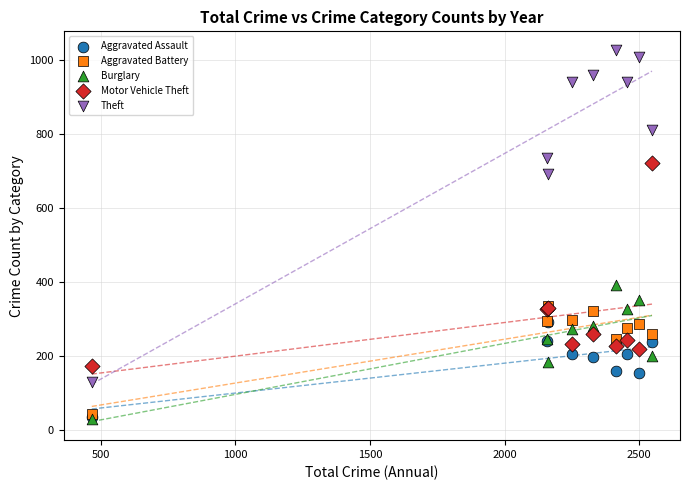

Which series reaches the maximum Y coordinate?

Theft